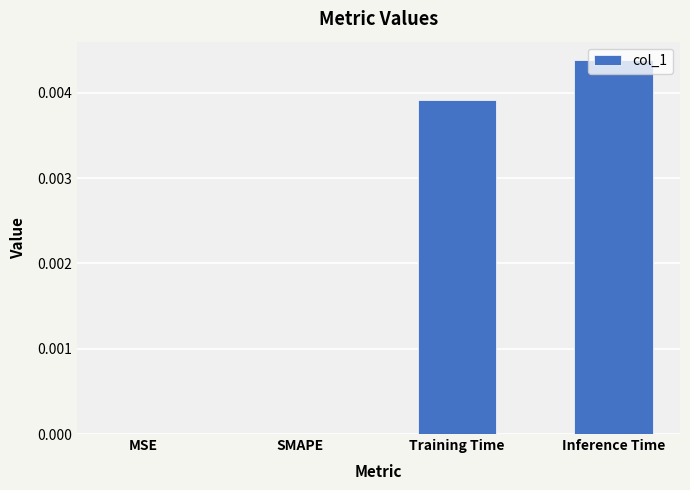

Is it true that the value at SMAPE is 0.0?

True